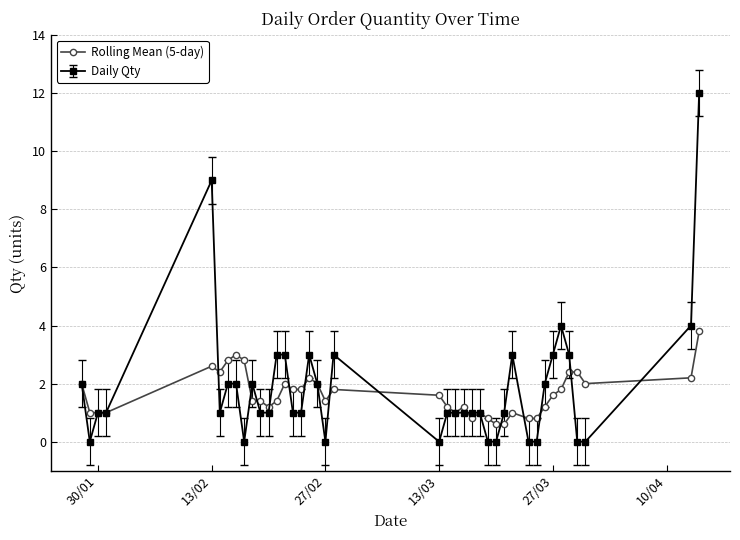

How many series are shown in this chart?

2